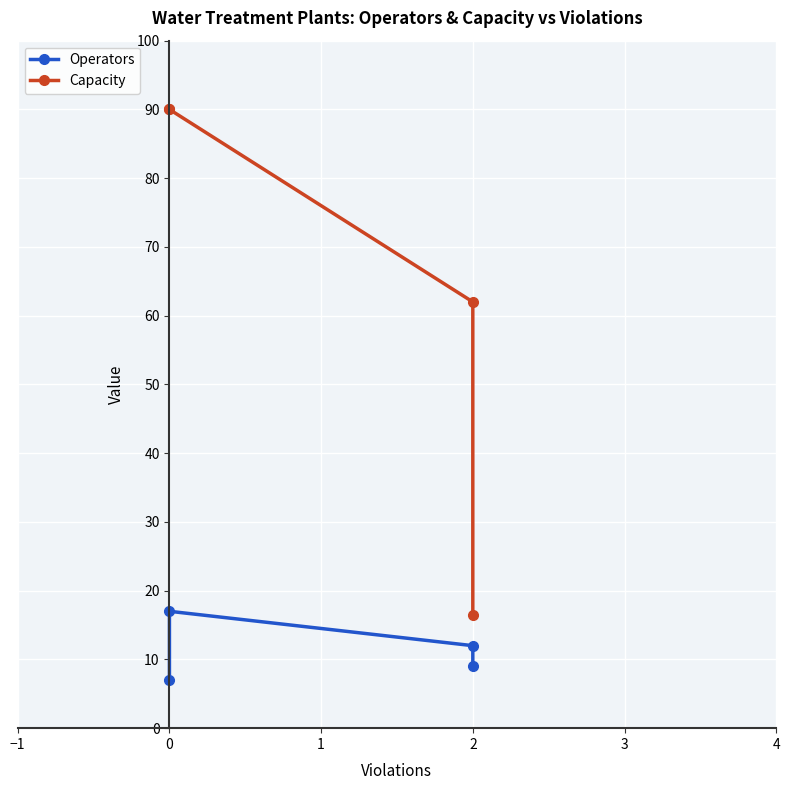

Is it true that Operators equals 8.7 at 0?

False